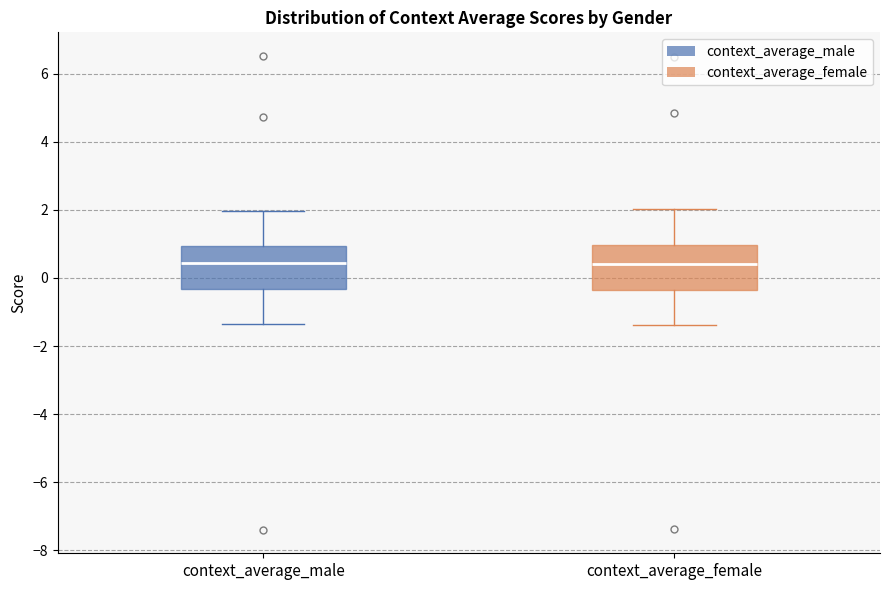

Reading left to right, read every box against the y-axis: the position of its median line, the range the box covers, and the ends of its whiskers. The values are not printed on the chart, so give them approximately, as read against the axis.

context_average_male: median 0.4, box -0.4 to 1.0, whiskers -1.4 to 2.0
context_average_female: median 0.4, box -0.4 to 1.0, whiskers -1.4 to 2.0